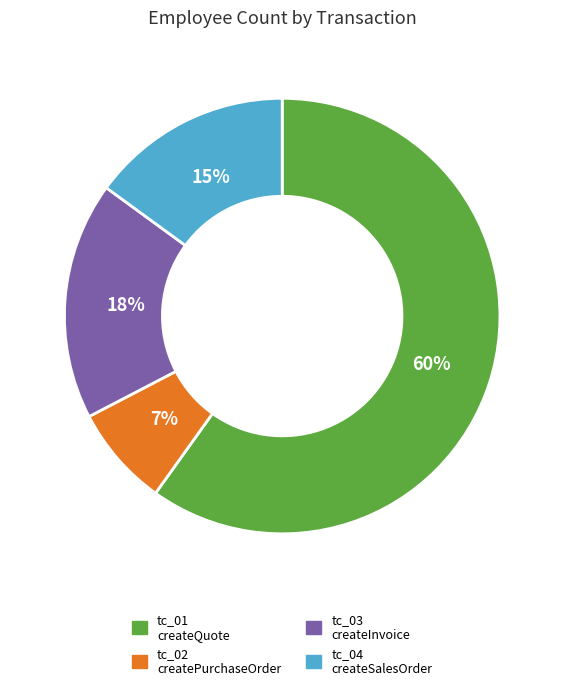

How many slices are in this pie chart?

4